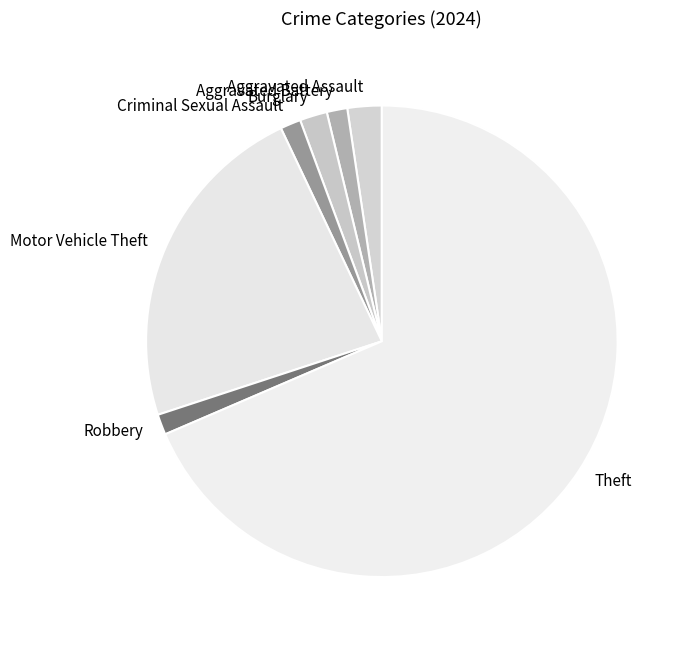

How many slices are in this pie chart?

7